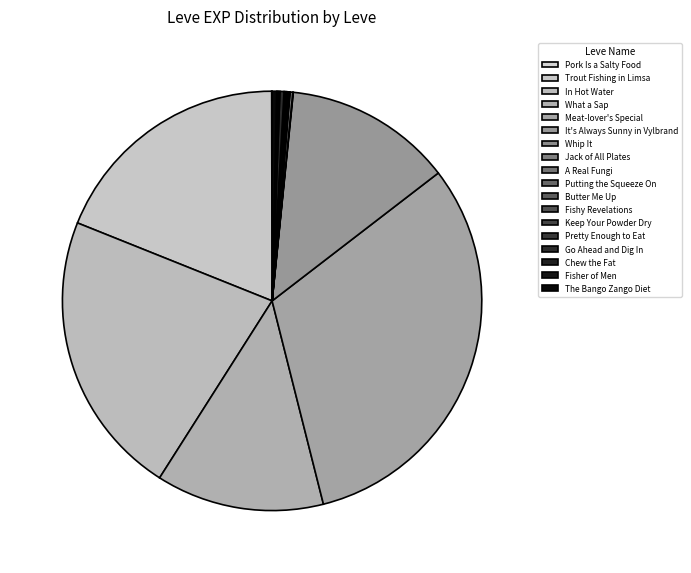

Which category has the smallest portion of the pie?

Pork Is a Salty Food